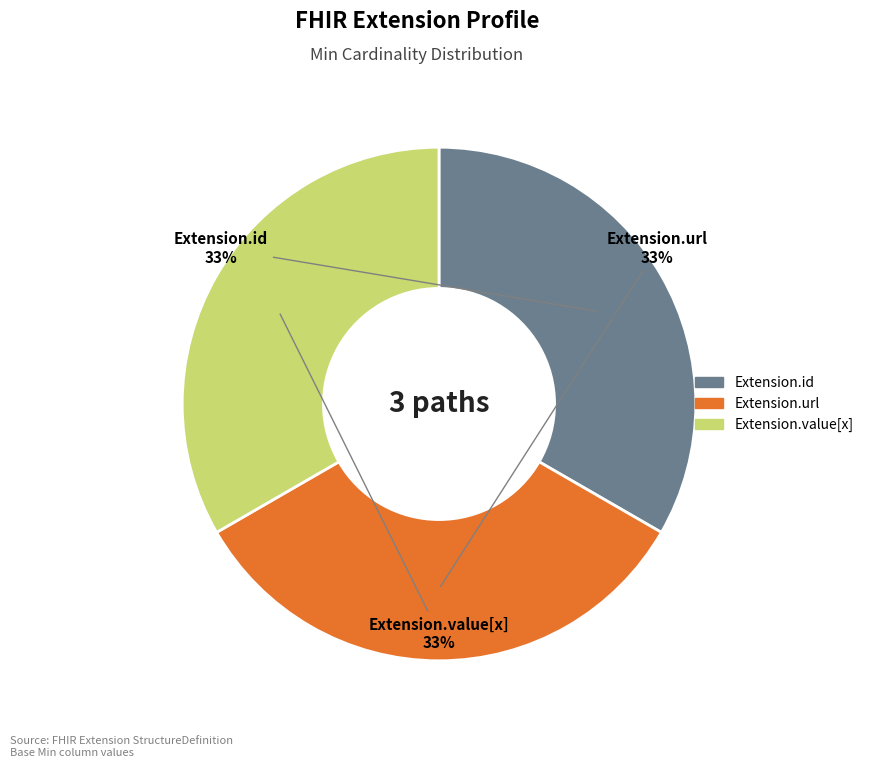

To the nearest percent, what is the combined percentage of Extension.url and Extension.value[x]?

67%